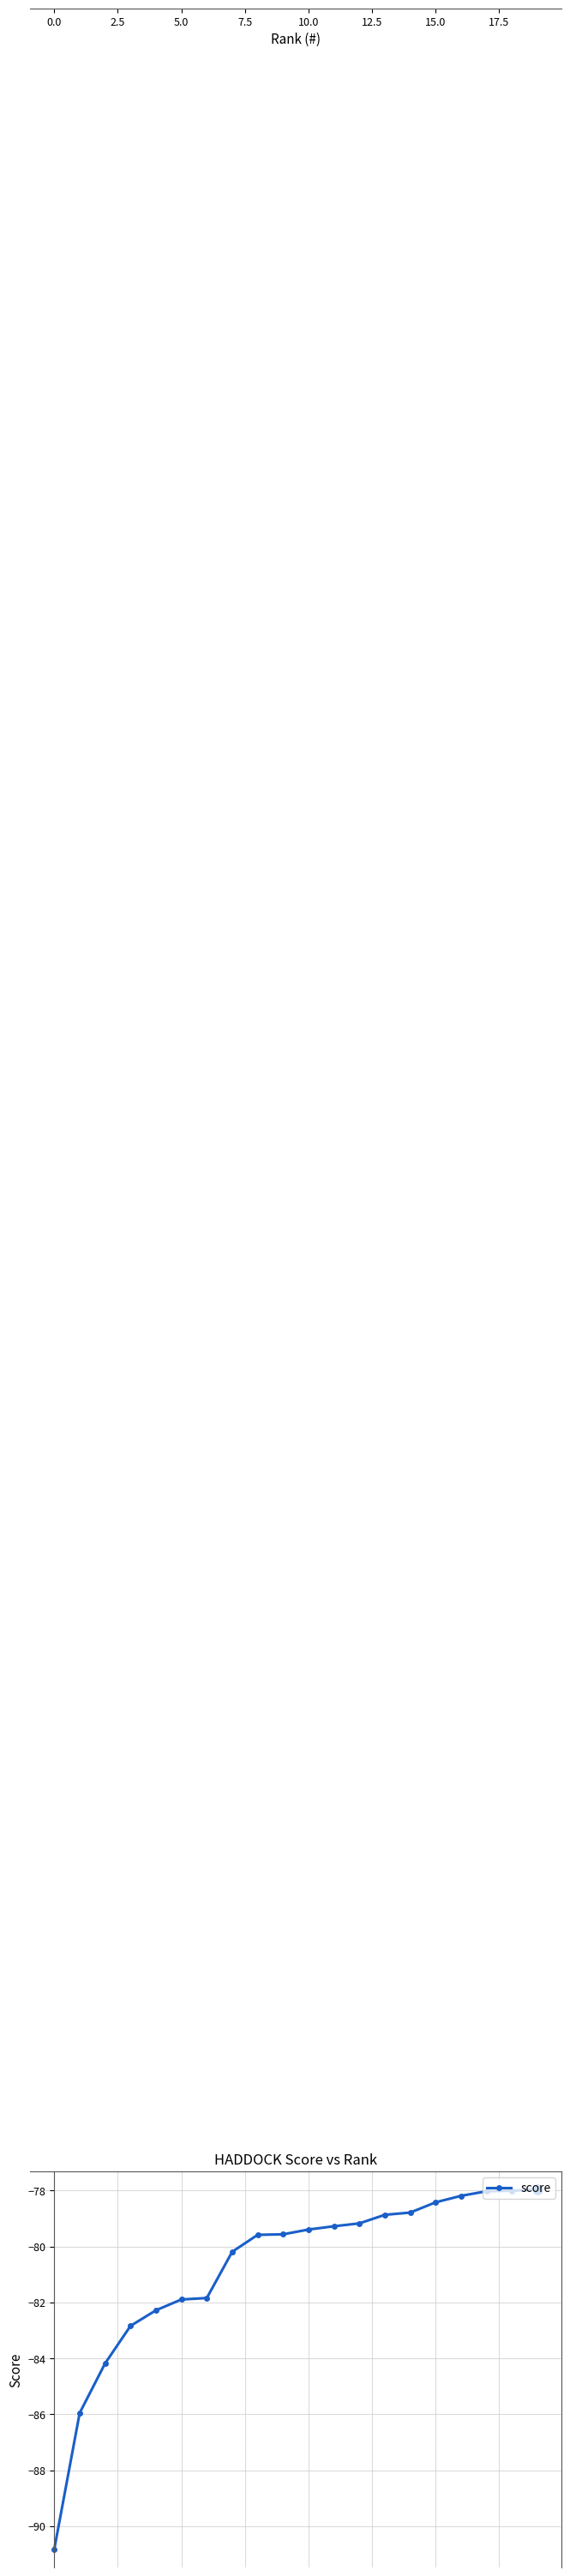

What is the difference between the maximum and minimum values?

12.9